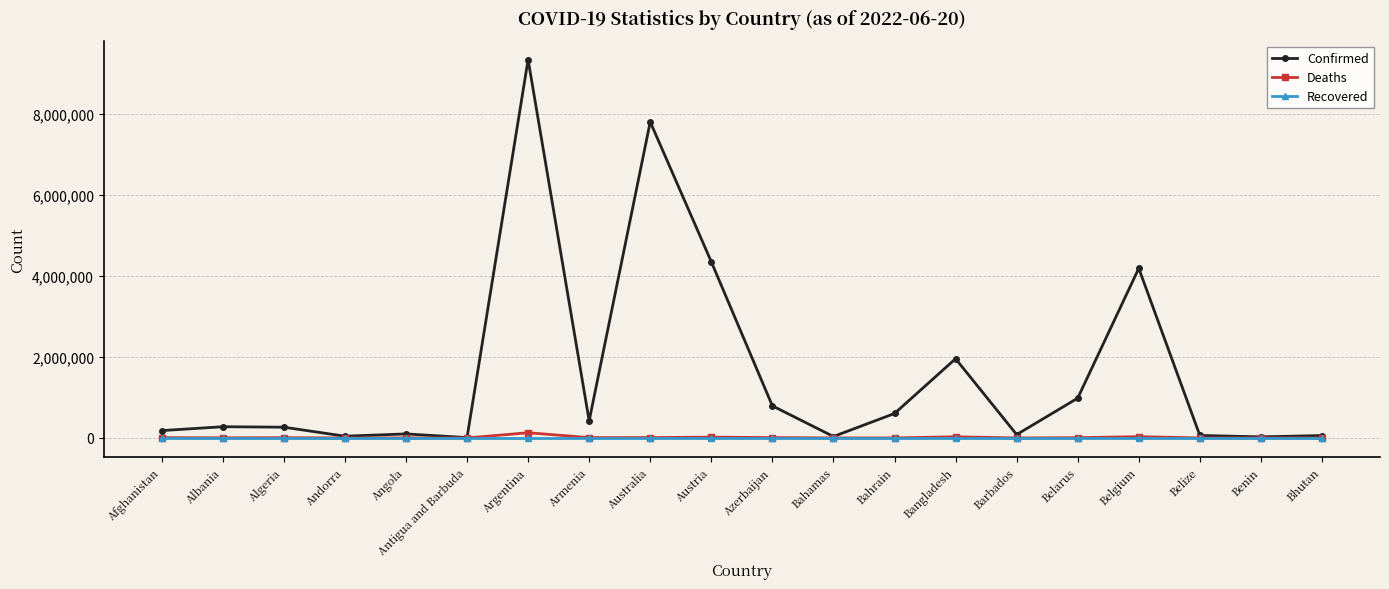

How many series are shown in this chart?

3